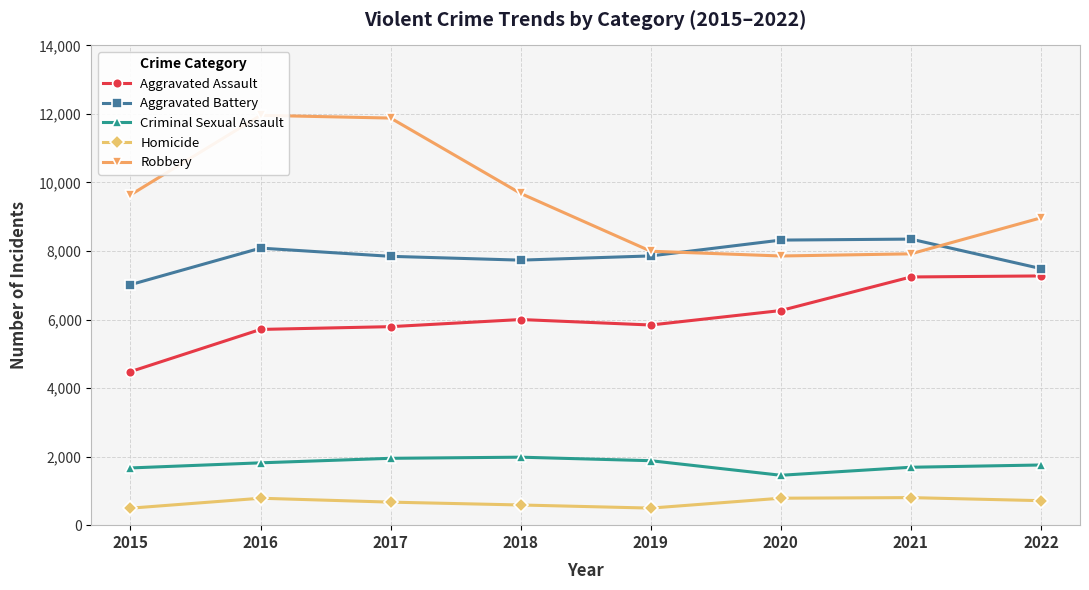

Reading left to right, extract all data points from this chart.

Aggravated Assault: 2015=4480	2016=5712	2017=5793	2018=6001	2019=5841	2020=6263	2021=7243	2022=7273
Aggravated Battery: 2015=7018	2016=8085	2017=7845	2018=7734	2019=7857	2020=8319	2021=8348	2022=7487
Criminal Sexual Assault: 2015=1670	2016=1819	2017=1951	2018=1984	2019=1881	2020=1456	2021=1690	2022=1756
Homicide: 2015=496	2016=786	2017=672	2018=589	2019=498	2020=787	2021=804	2022=715
Robbery: 2015=9638	2016=11960	2017=11880	2018=9680	2019=7994	2020=7855	2021=7918	2022=8968